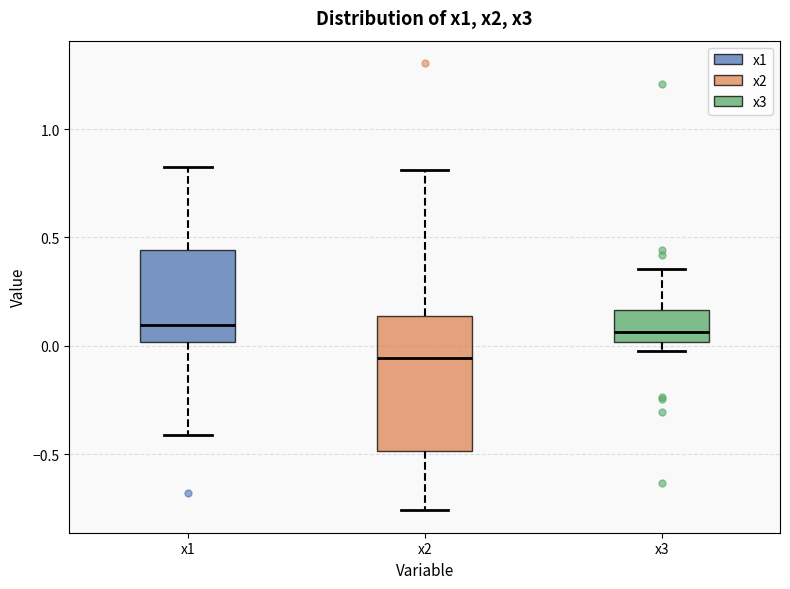

Comparing the boxes themselves (not the whiskers), which one is the tallest?

x2